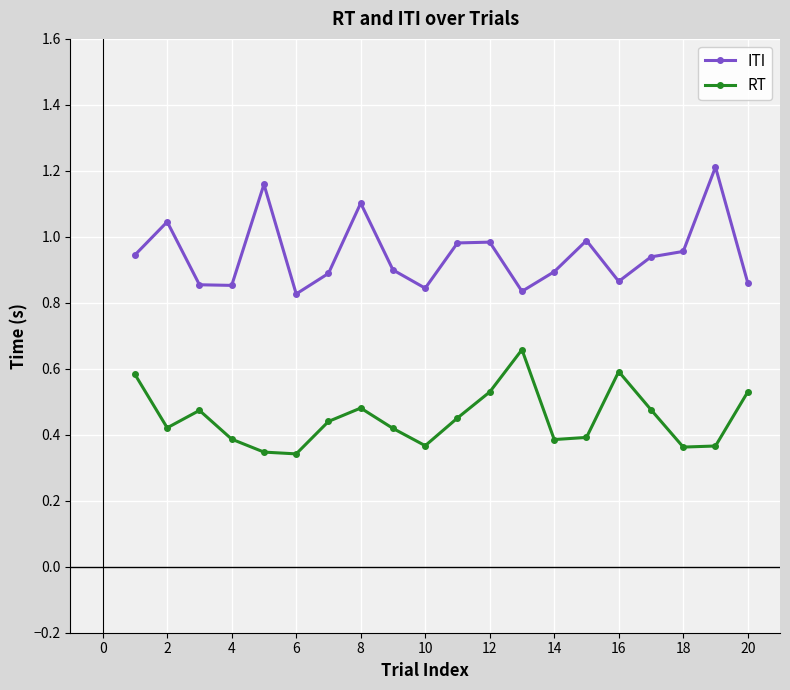

What is the value of the RT point at the 16th from the left?

0.6